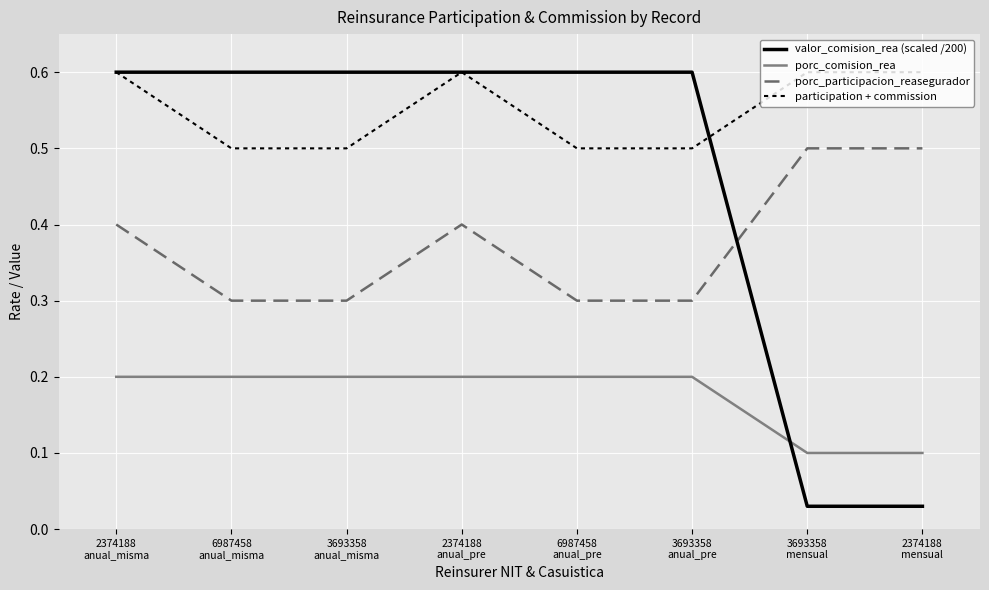

What is the maximum value for participation + commission?

0.6